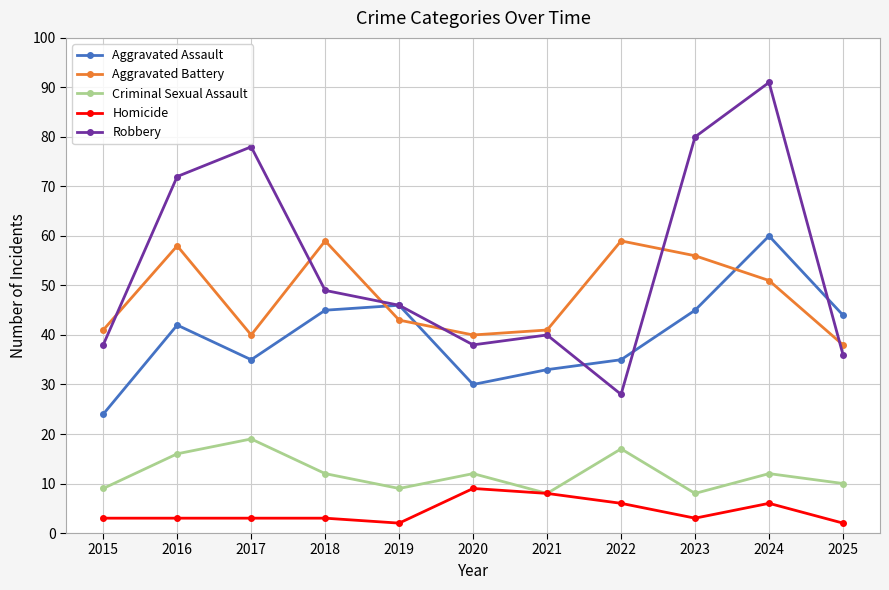

List the series in order of their peak value, lowest first.

Homicide, Criminal Sexual Assault, Aggravated Battery, Aggravated Assault, Robbery